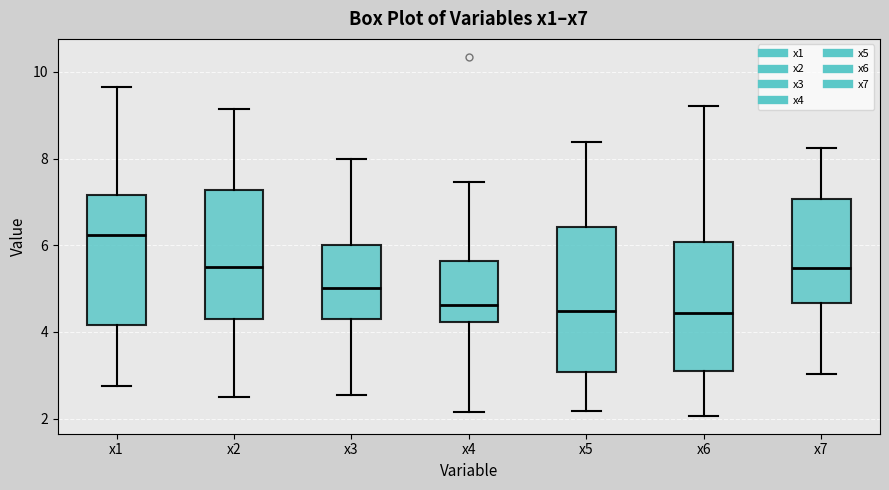

Where is the upper edge of the box for x7 on the y-axis? The values are not printed on the chart, so give them approximately, as read against the axis.

7.0